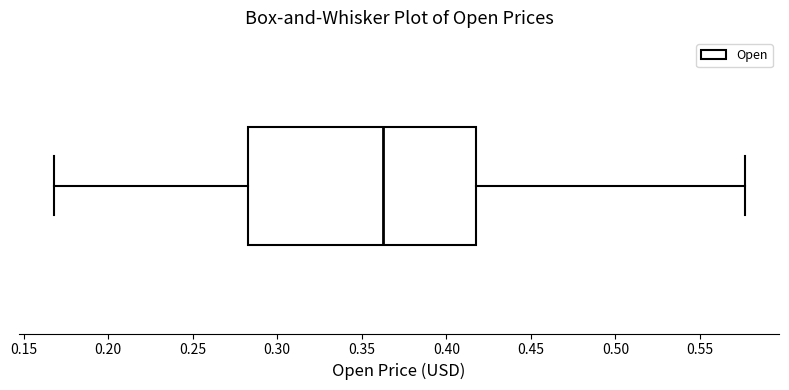

Where does the left whisker of the box end on the x-axis? The values are not printed on the chart, so give them approximately, as read against the axis.

0.170